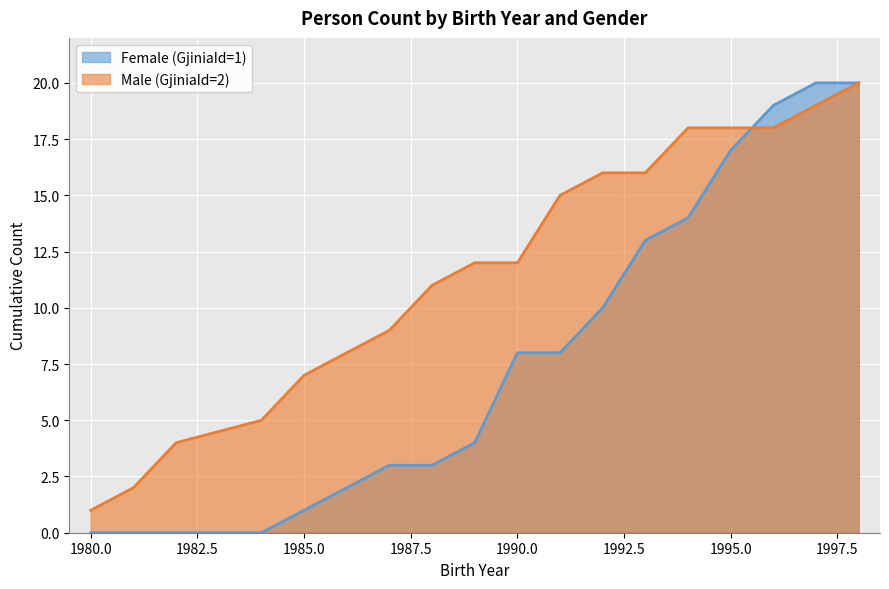

True or false: Female (GjiniaId=1) and Male (GjiniaId=2) cross at least once.

True